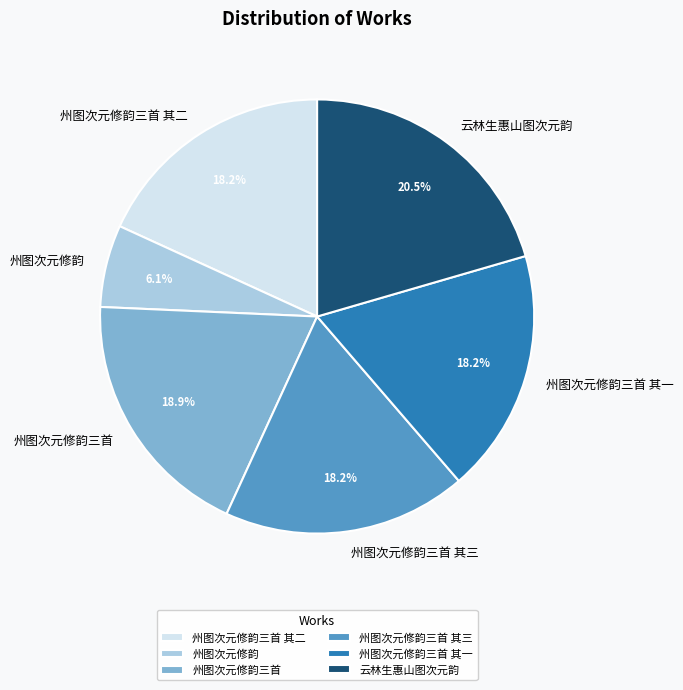

Is there any slice that represents more than half of the pie?

No